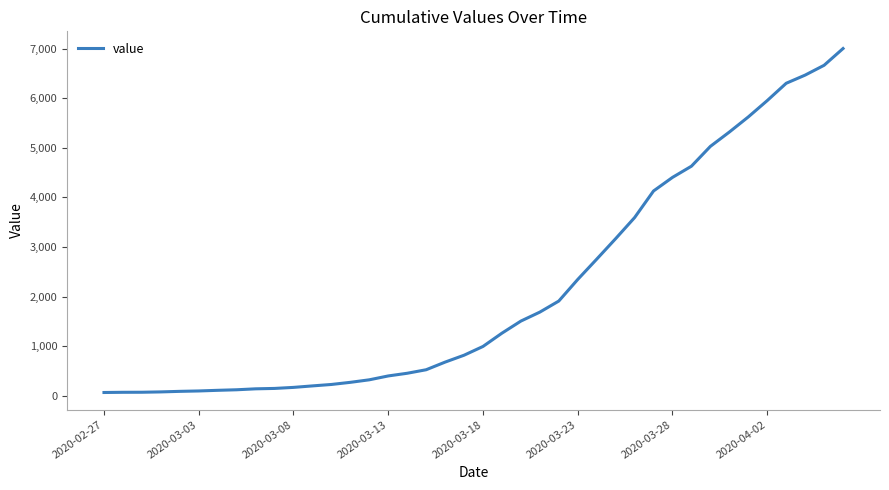

What is the greatest value displayed?

7004